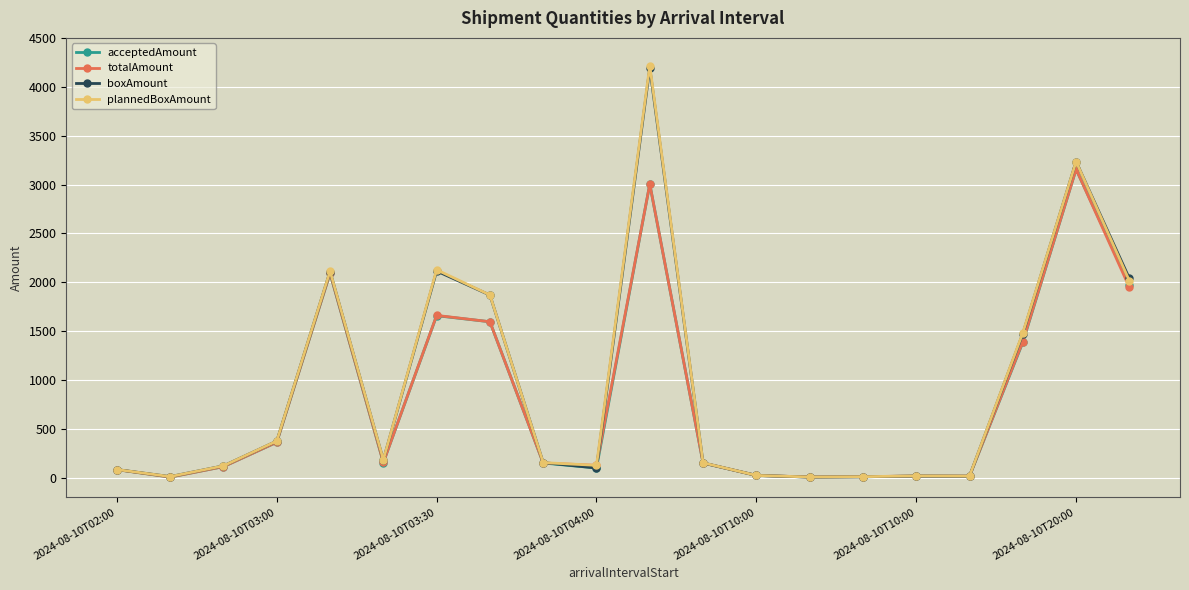

How many categories are shown in the chart?

20